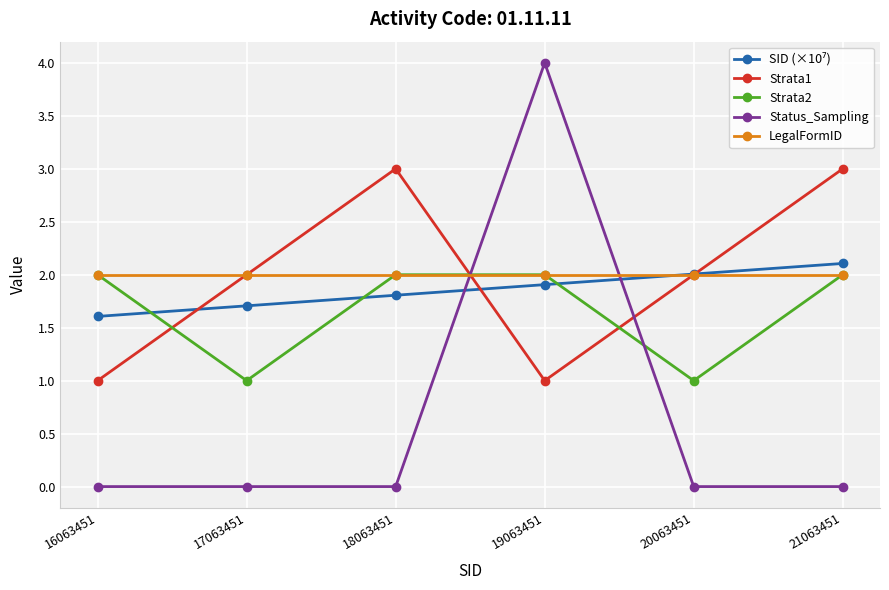

What is the total value across all series at 17063451?

6.7